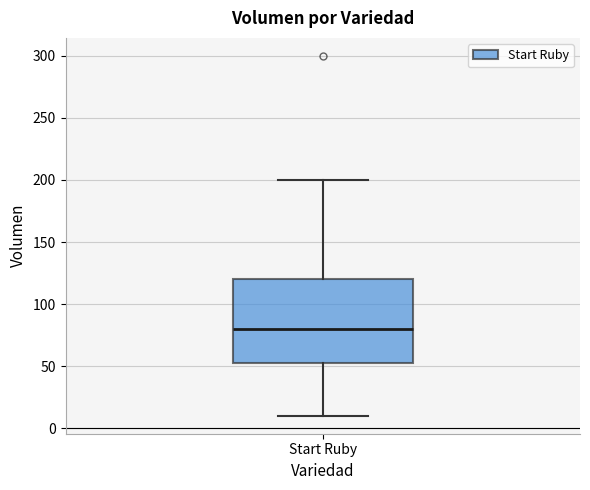

Where is the upper edge of the box for Start Ruby on the y-axis? The values are not printed on the chart, so give them approximately, as read against the axis.

120